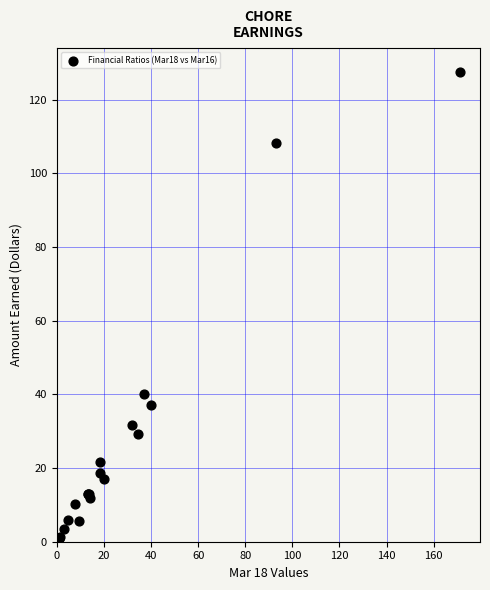

What Y value in the scatter plot is closest to 63?

40.2